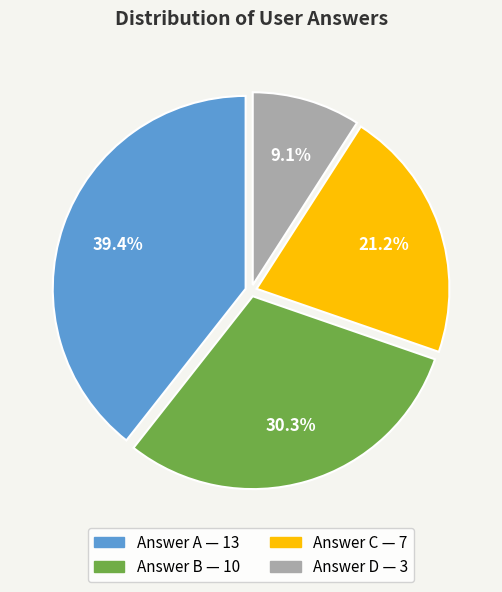

Is there any slice that represents more than half of the pie?

No